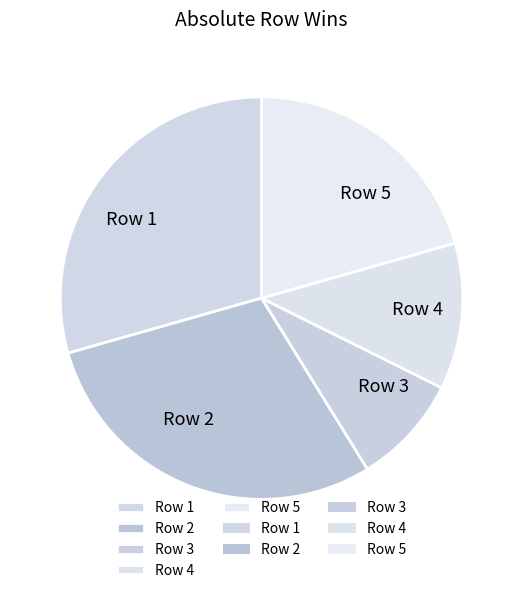

Is Row 1 the majority of the pie?

No